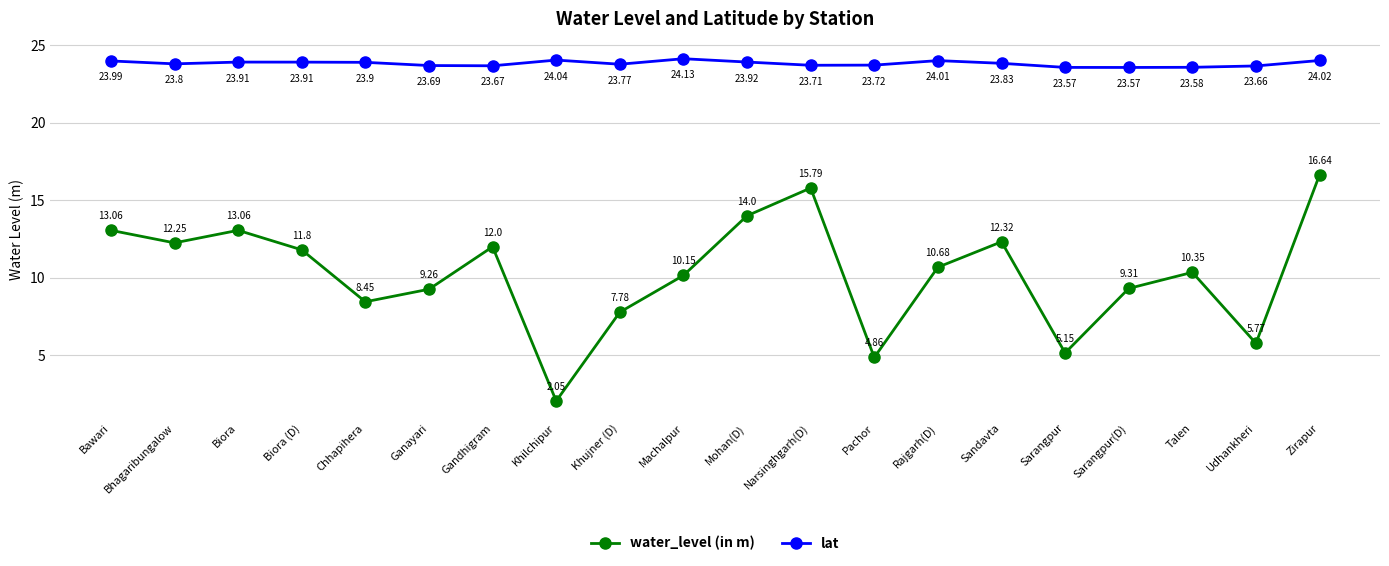

At how many categories does at least one series exceed 15?

20